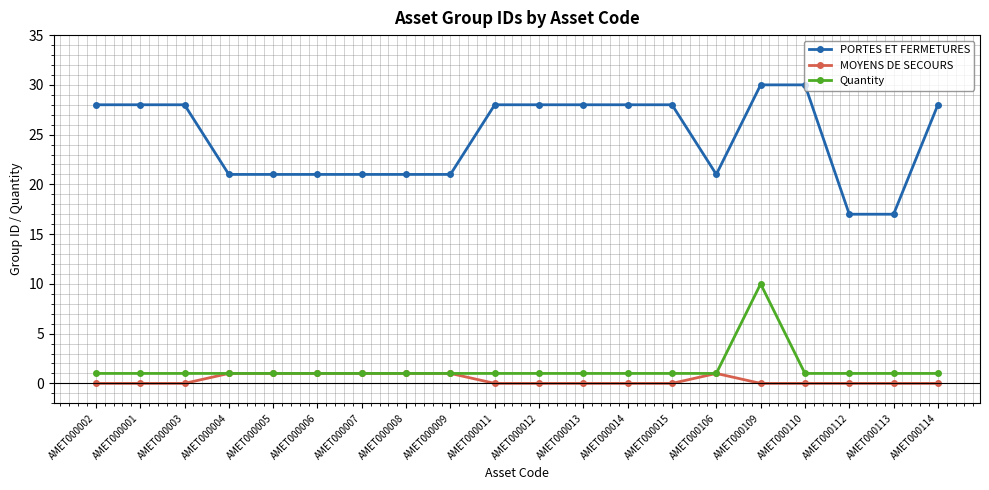

Between AMET000109 and AMET000110, which series saw the biggest shift?

Quantity